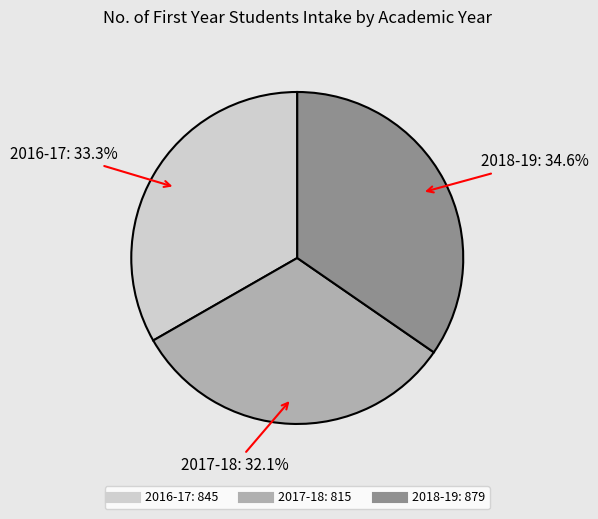

Count the number of slices in the pie.

3